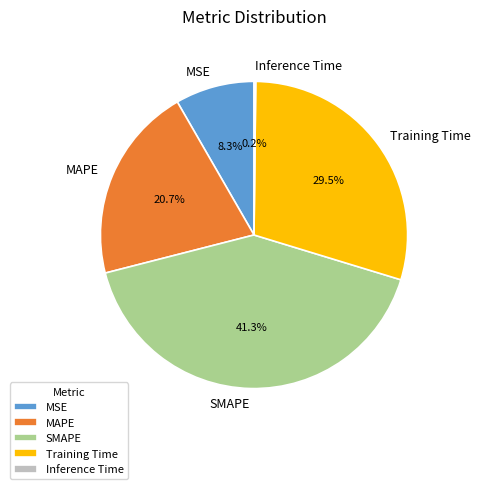

What is the ratio of the value at MAPE to the value at Training Time?

0.7